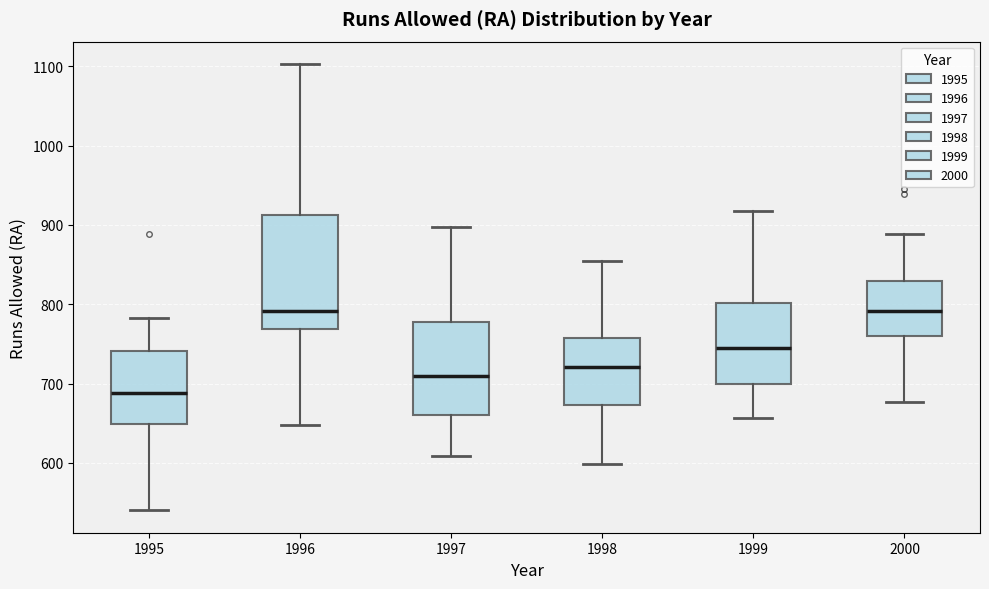

Comparing the boxes themselves (not the whiskers), which one is the tallest?

1996